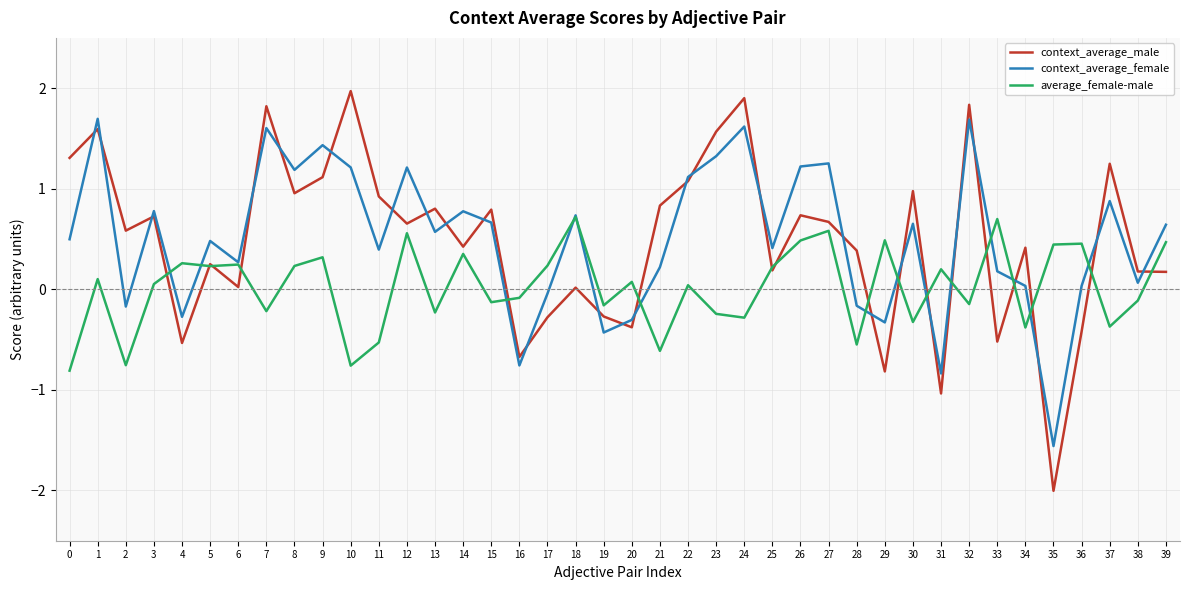

What is the sum of the average_female-male values at 18 and 15?

0.6